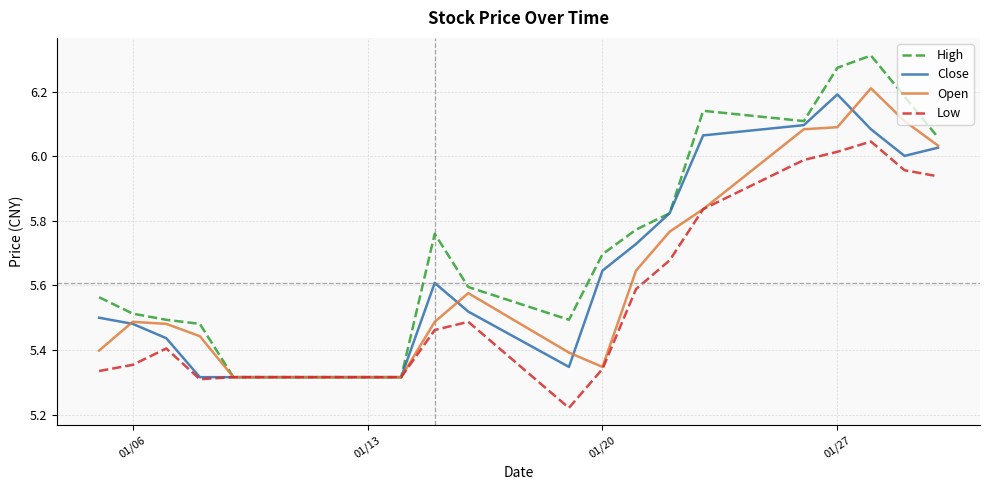

Rank the series at 01/27 from lowest to highest value.

Low, Open, Close, High